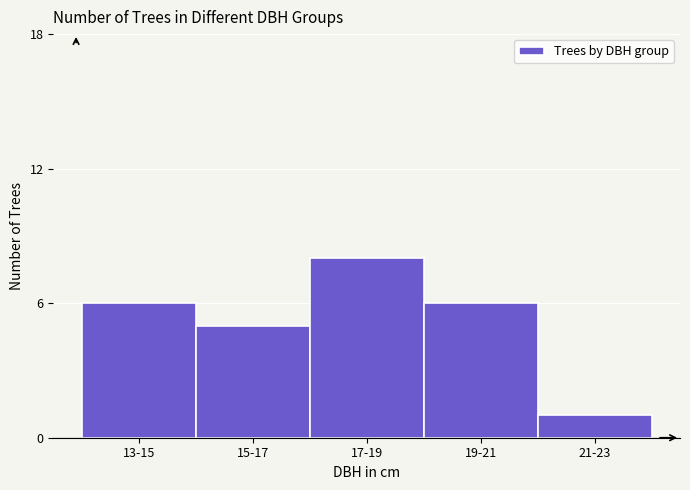

Reading right to left, transcribe all the data shown in this chart.

1	6	8	5	6